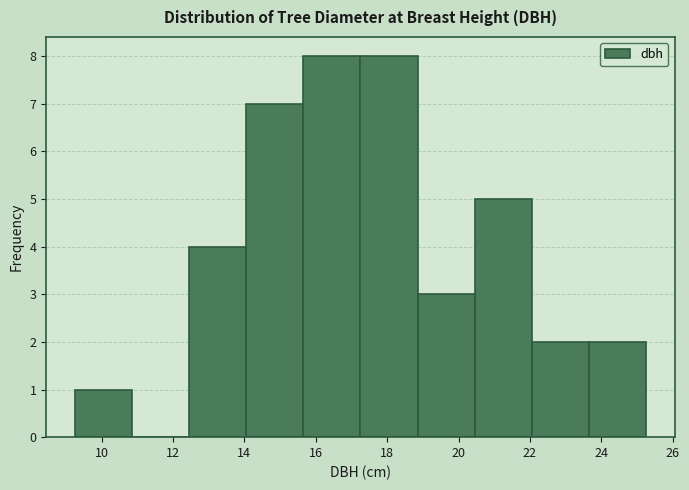

Reading left to right, transcribe this chart: for each bar, give the range it covers on the x-axis and its height. Neither the bar edges nor the heights are printed on the chart, so give them approximately, as read against the axes.

9.25 to 10.85: 1
10.85 to 12.45: 0
12.45 to 14.05: 4
14.05 to 15.65: 7
15.65 to 17.25: 8
17.25 to 18.85: 8
18.85 to 20.45: 3
20.45 to 22.05: 5
22.05 to 23.65: 2
23.65 to 25.25: 2